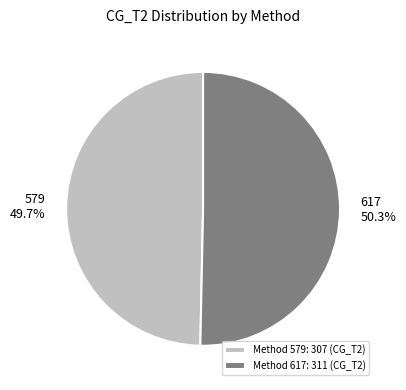

What is the ratio of the value at 617 to the value at 579?

1.0